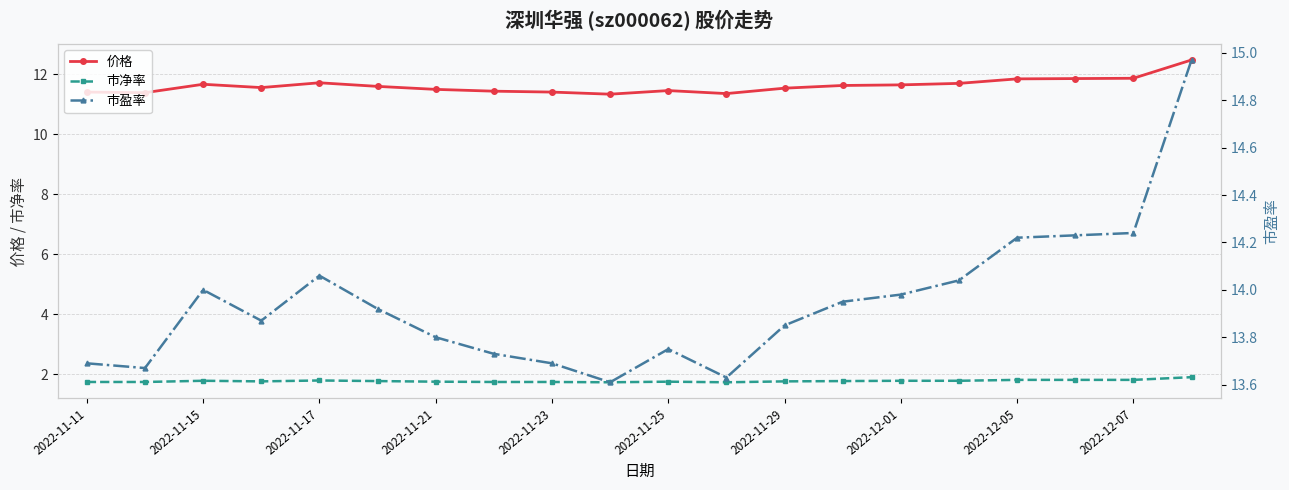

The value of 价格 at 19 is 2.8. True or false?

False